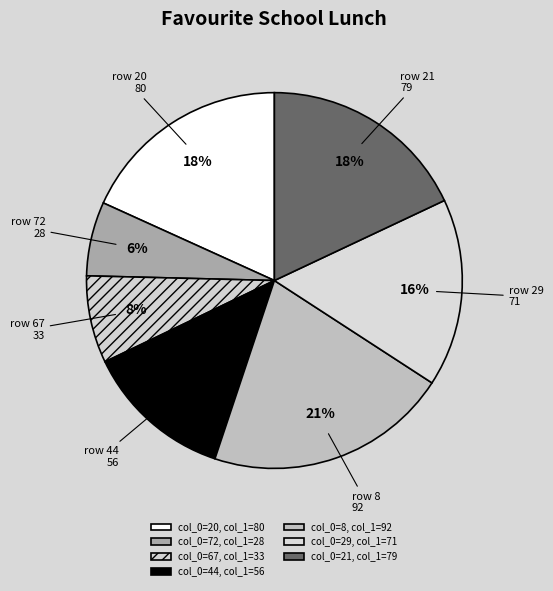

Count the number of slices in the pie.

7